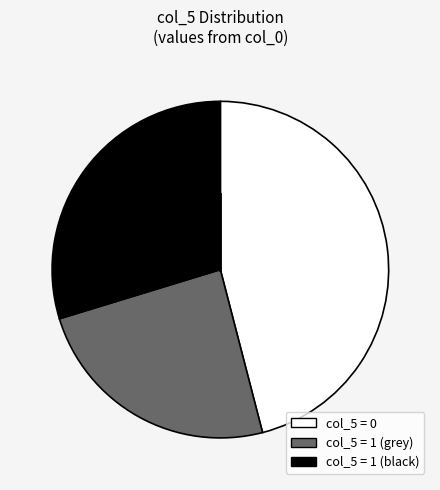

Does any single category account for the majority?

No